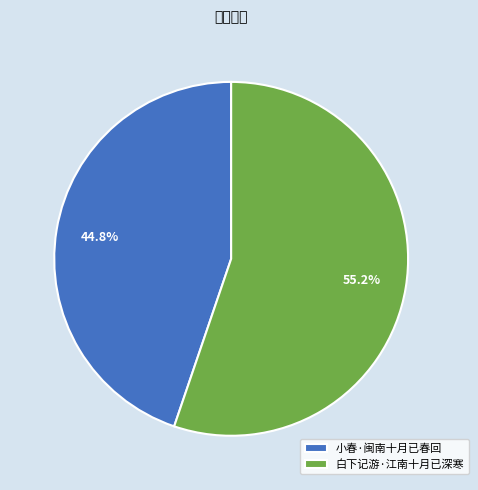

To the nearest percent, what percentage of the pie is 白下记游·江南十月已深寒?

55%